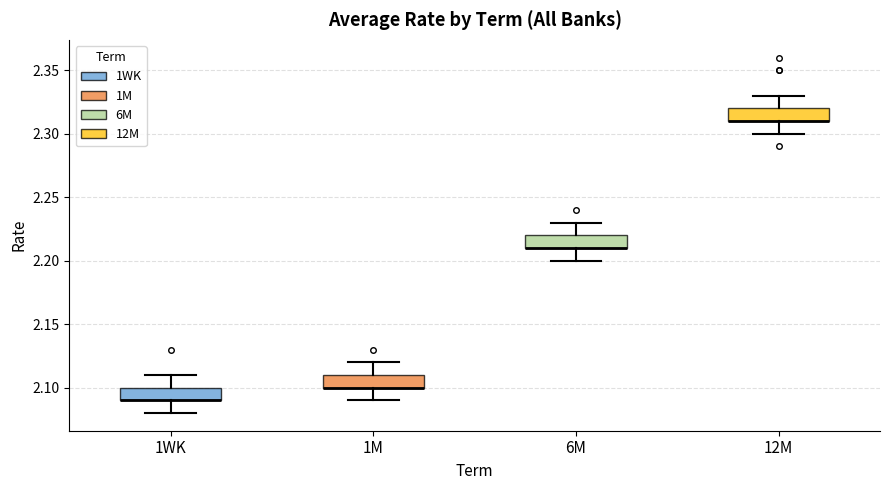

Reading left to right, read every box against the y-axis: the position of its median line, the range the box covers, and the ends of its whiskers. The values are not printed on the chart, so give them approximately, as read against the axis.

1WK: median 2.09 (drawn on the box's lower edge), box 2.09 to 2.10, whiskers 2.08 to 2.11
1M: median 2.10 (drawn on the box's lower edge), box 2.10 to 2.11, whiskers 2.09 to 2.12
6M: median 2.21 (drawn on the box's lower edge), box 2.21 to 2.22, whiskers 2.20 to 2.23
12M: median 2.31 (drawn on the box's lower edge), box 2.31 to 2.32, whiskers 2.30 to 2.33